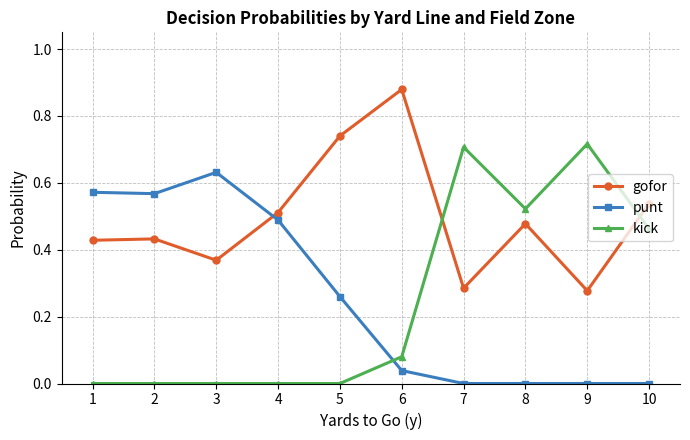

True or false: punt has more than 2 points higher than both neighbors.

False